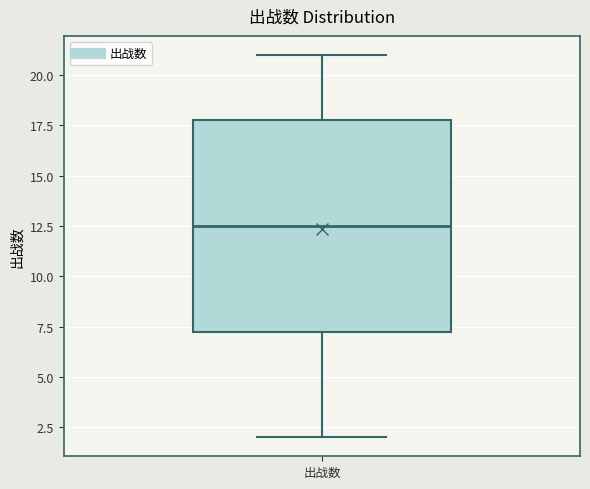

Where does the median line of the box for 出战数 sit on the y-axis? The values are not printed on the chart, so give them approximately, as read against the axis.

12.5